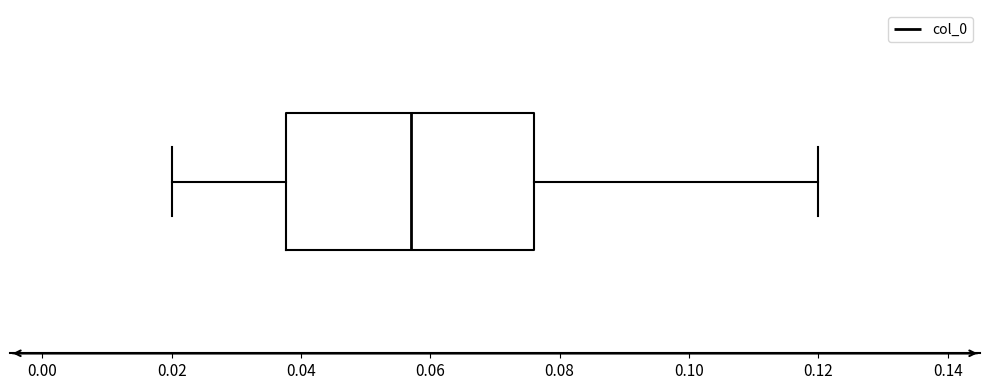

Where is the right edge of the box on the x-axis? The values are not printed on the chart, so give them approximately, as read against the axis.

0.076